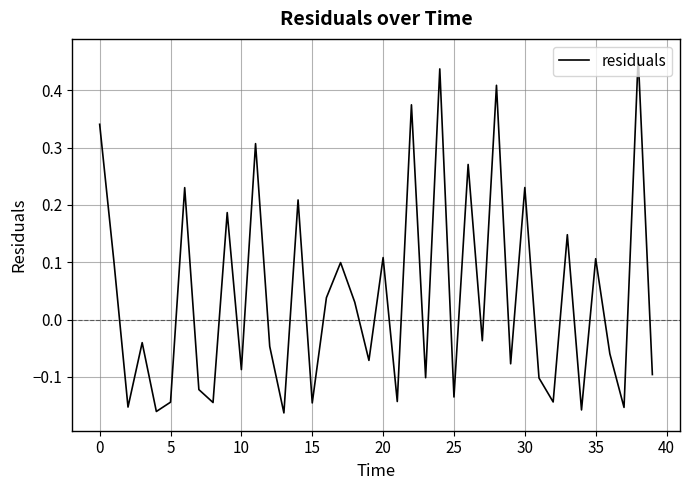

What is the difference between the maximum and minimum values?

0.6